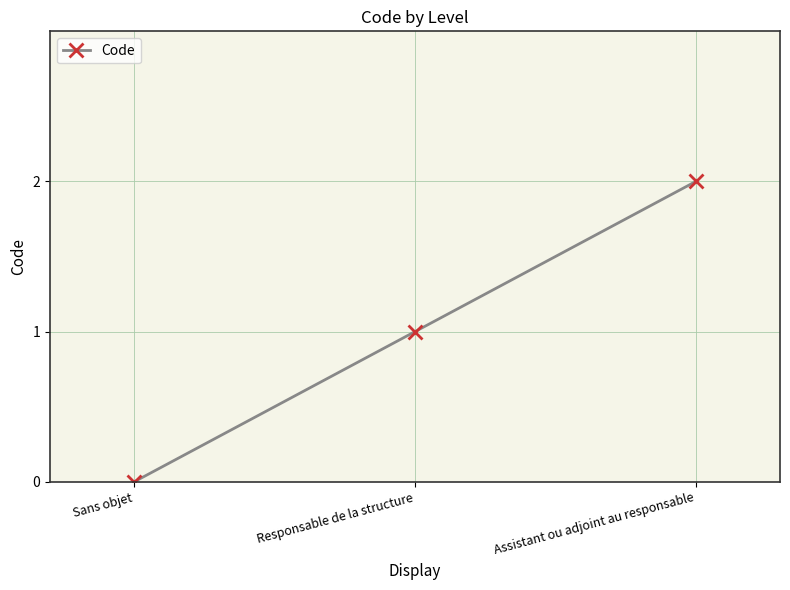

At which category does the chart reach its minimum across all series?

Sans objet